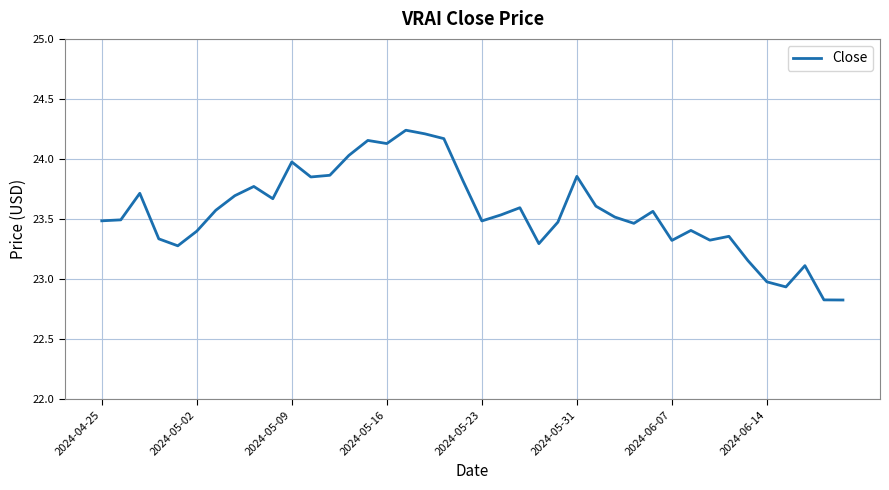

How many lines are shown in the chart?

1